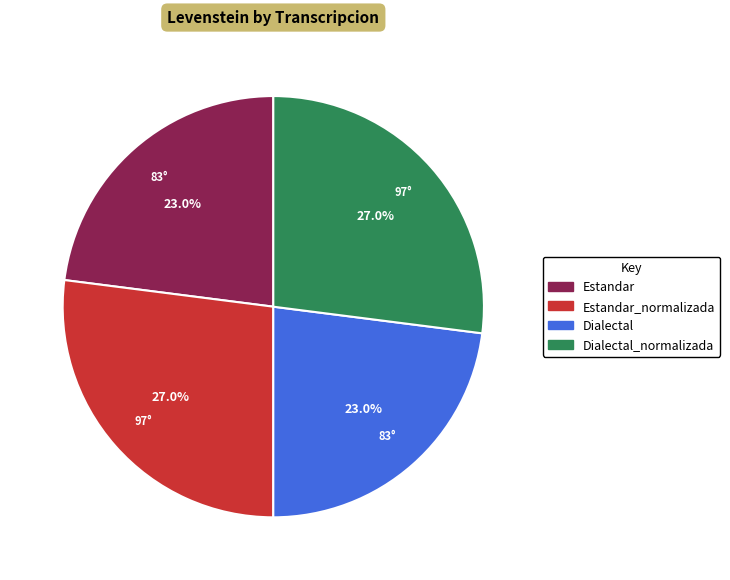

What percentage is the Estandar slice, to the nearest percent?

23%